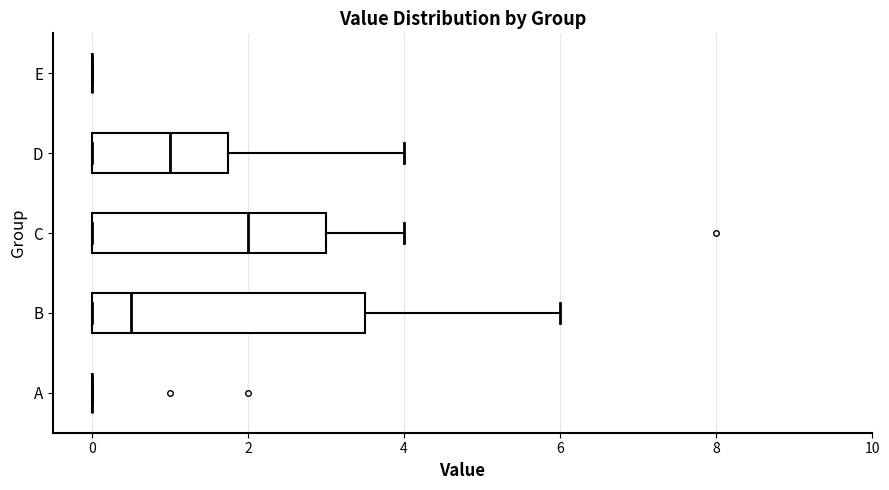

Where does the right whisker of the box for D end on the x-axis? The values are not printed on the chart, so give them approximately, as read against the axis.

4.0